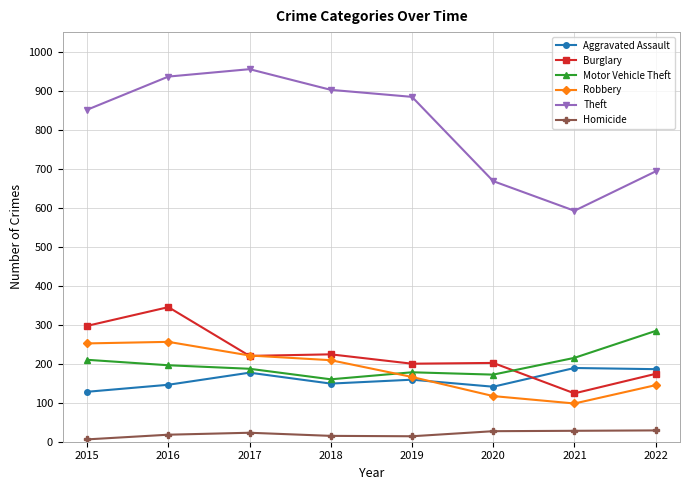

True or false: Aggravated Assault and Theft cross at least once.

False